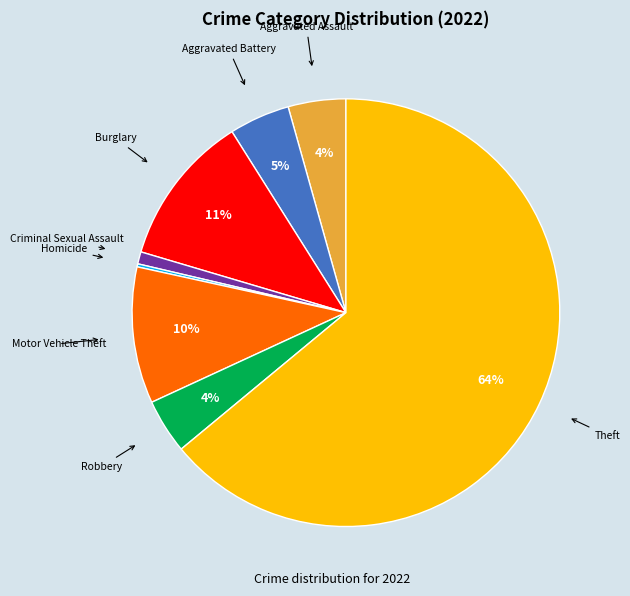

Is there a majority slice in this chart?

Yes